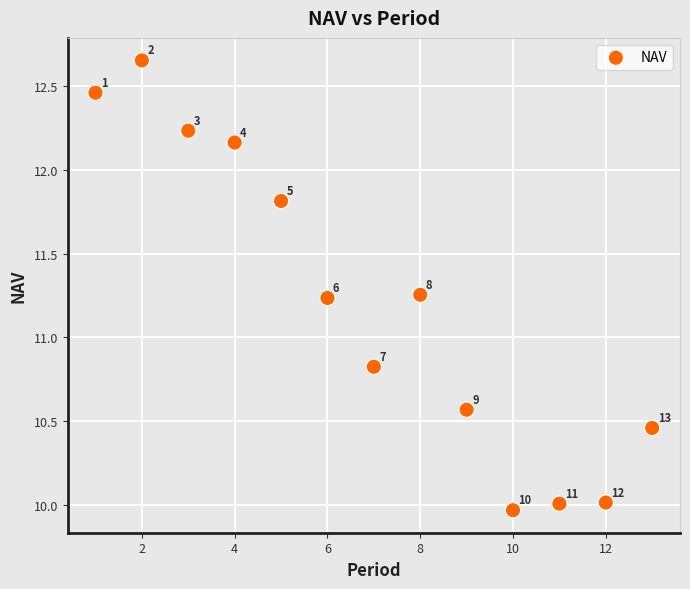

What Y value in the scatter plot is closest to 11?

10.8